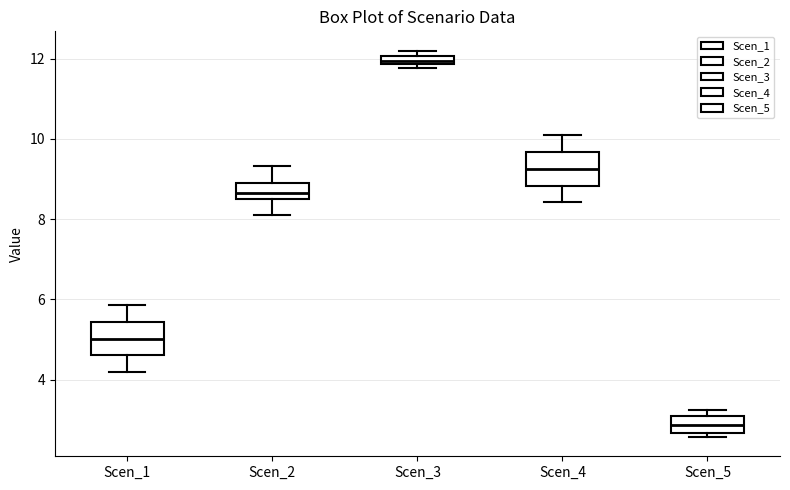

Where is the upper edge of the box for Scen_5 on the y-axis? The values are not printed on the chart, so give them approximately, as read against the axis.

3.2